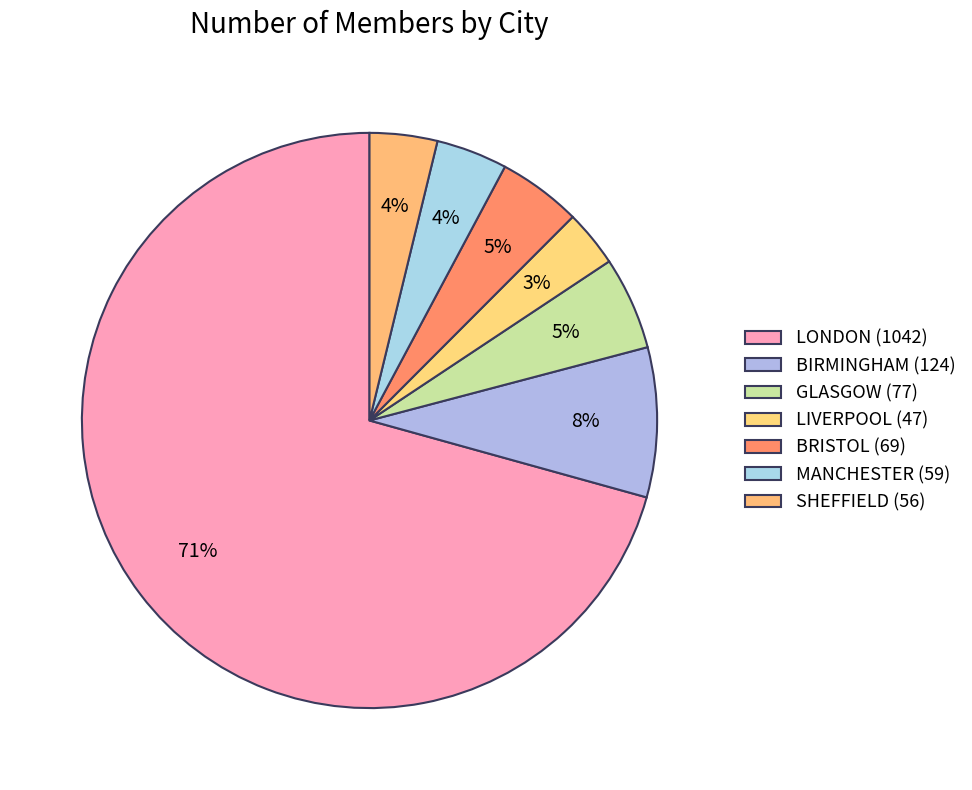

How many segments does this pie chart have?

7